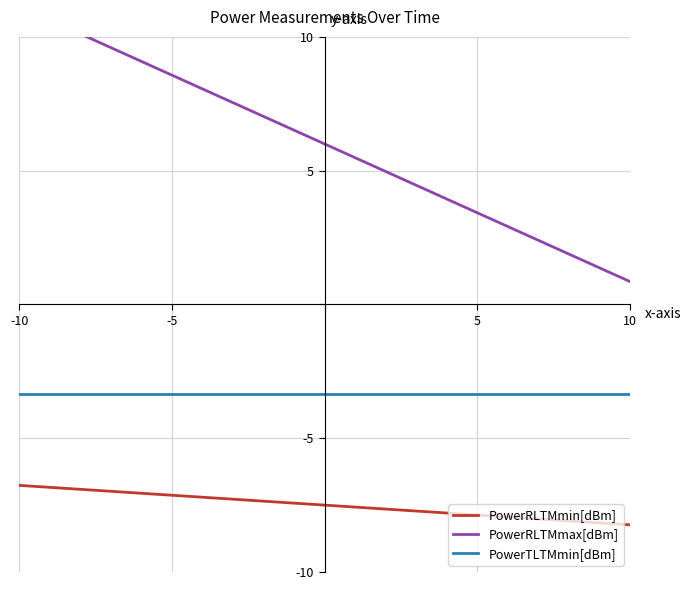

What is the minimum value for PowerRLTMmin[dBm]?

-8.2